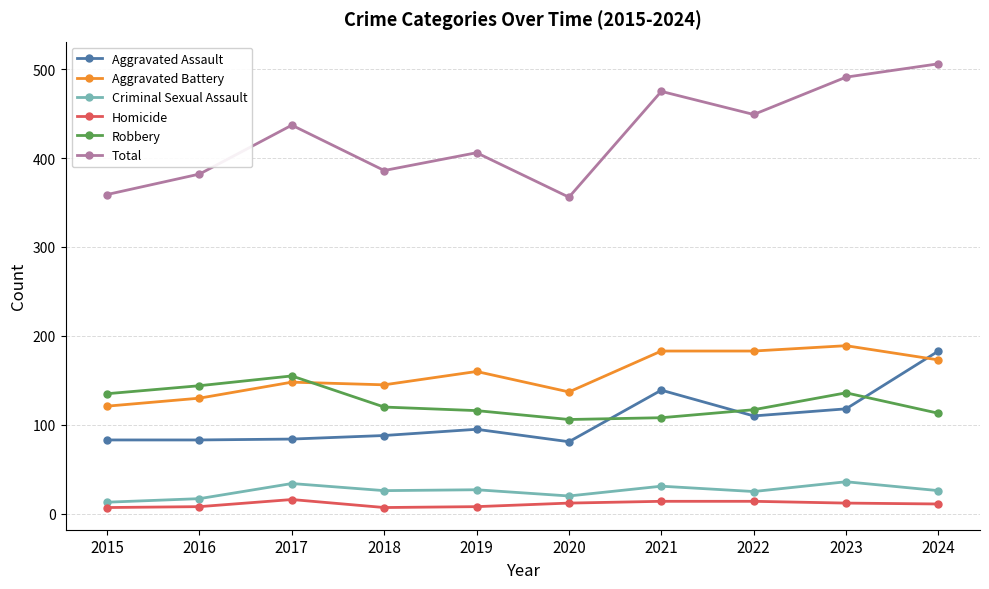

Count the Criminal Sexual Assault values in the range 20 to 31.

6